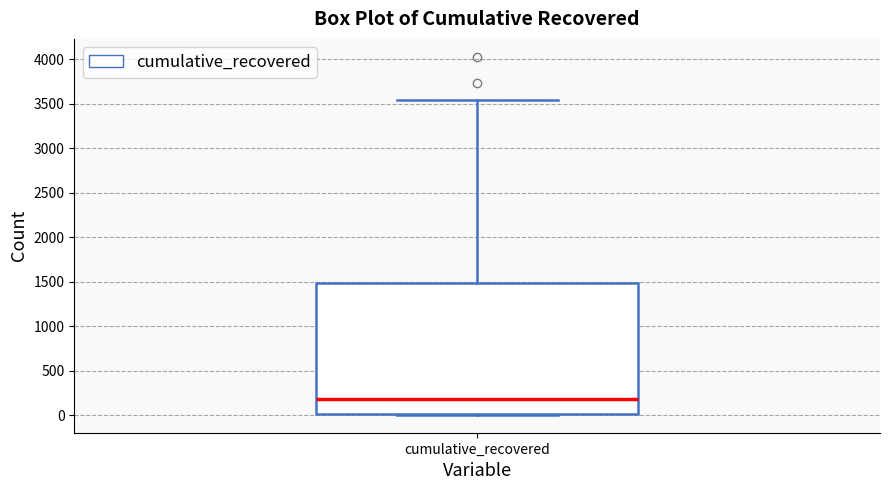

Read this box plot against the y-axis: the position of the median line, the range covered by the box, and the ends of both whiskers. The values are not printed on the chart, so give them approximately, as read against the axis.

median 200, box 0 to 1500, whiskers 0 to 3550